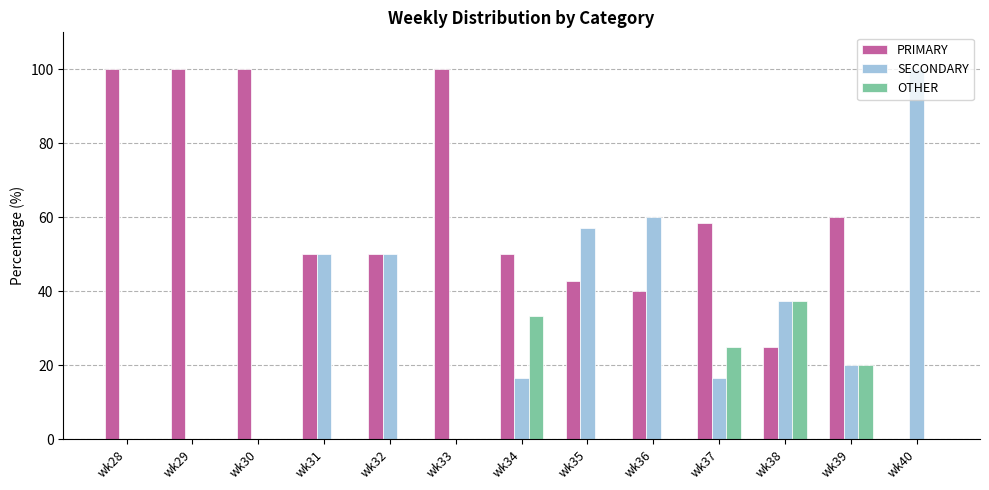

How many series are shown in this chart?

3